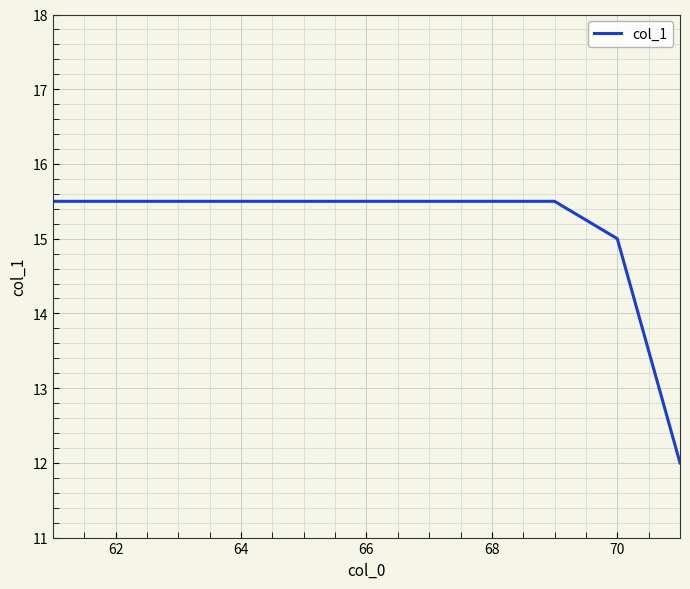

What is the average value?

15.1